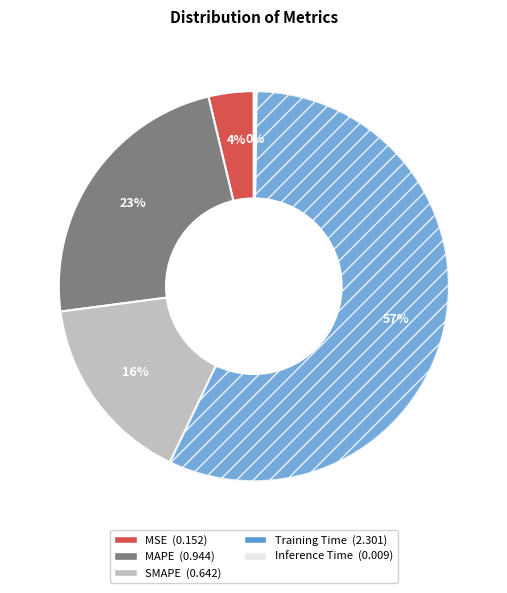

What is the largest slice in the pie chart?

Training Time